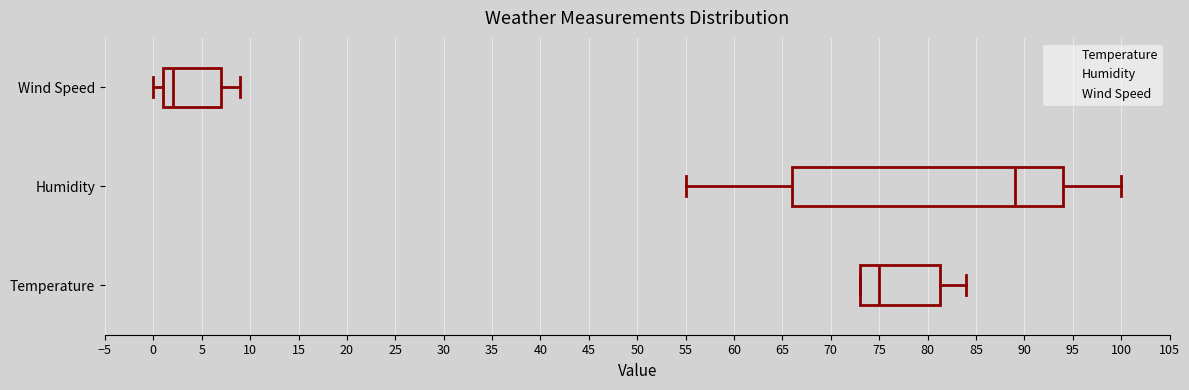

Which box's median line is the furthest to the right?

Humidity